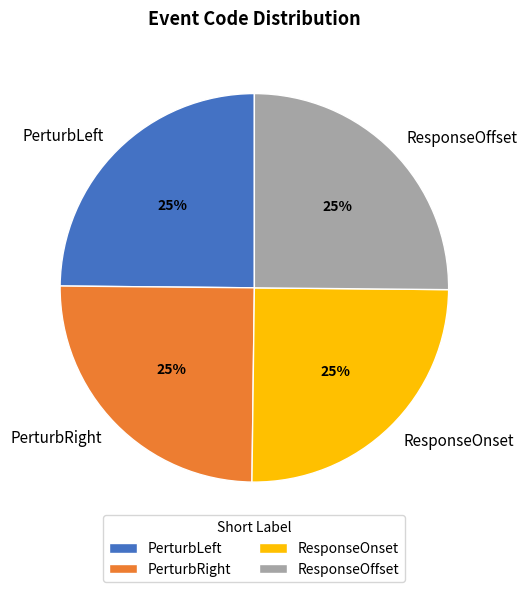

Is there a majority slice in this chart?

No